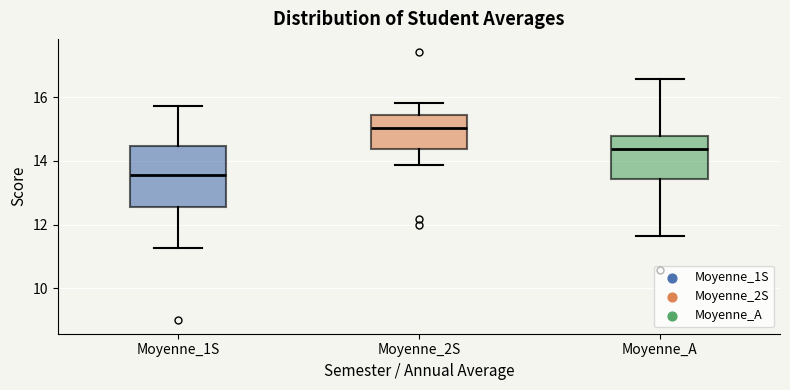

Which box has the lowest median line?

Moyenne_1S